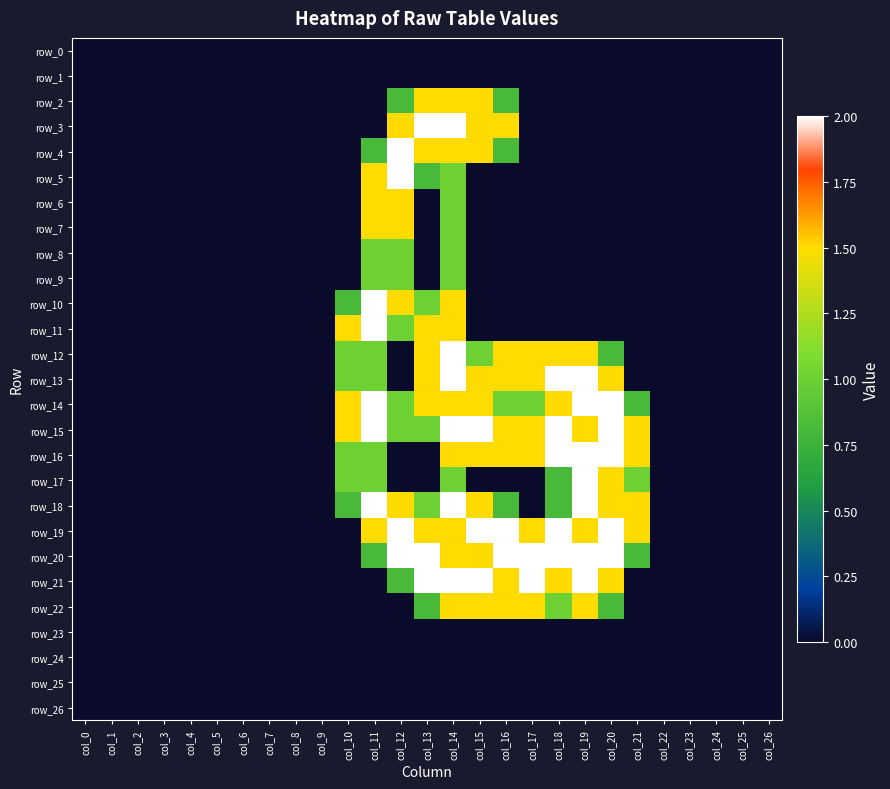

Is it true that row_25 equals 0.0 at col_26?

True